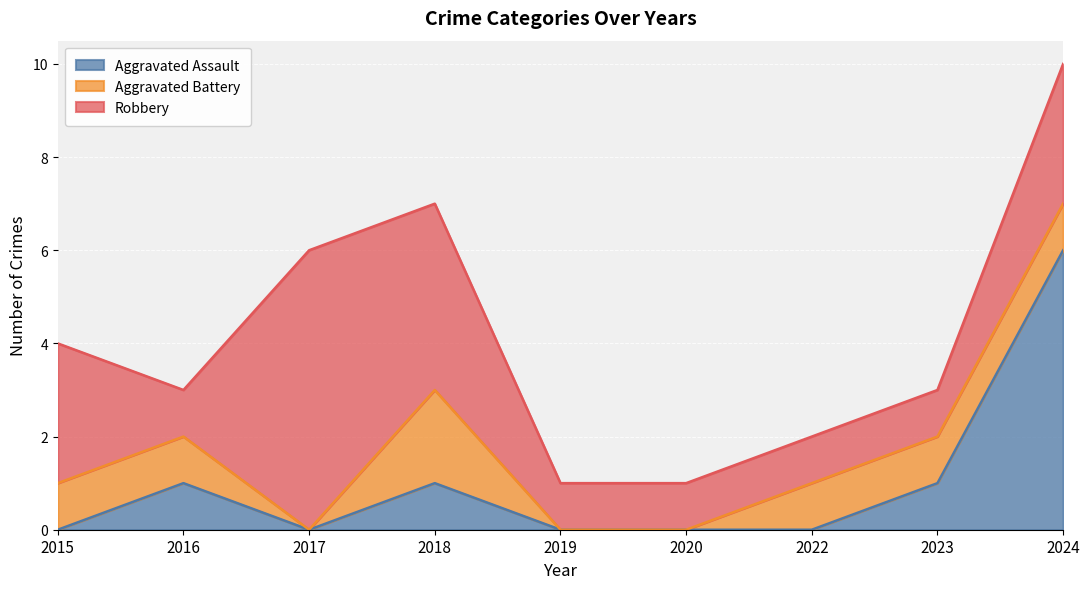

At which label does Aggravated Assault reach its minimum?

2015